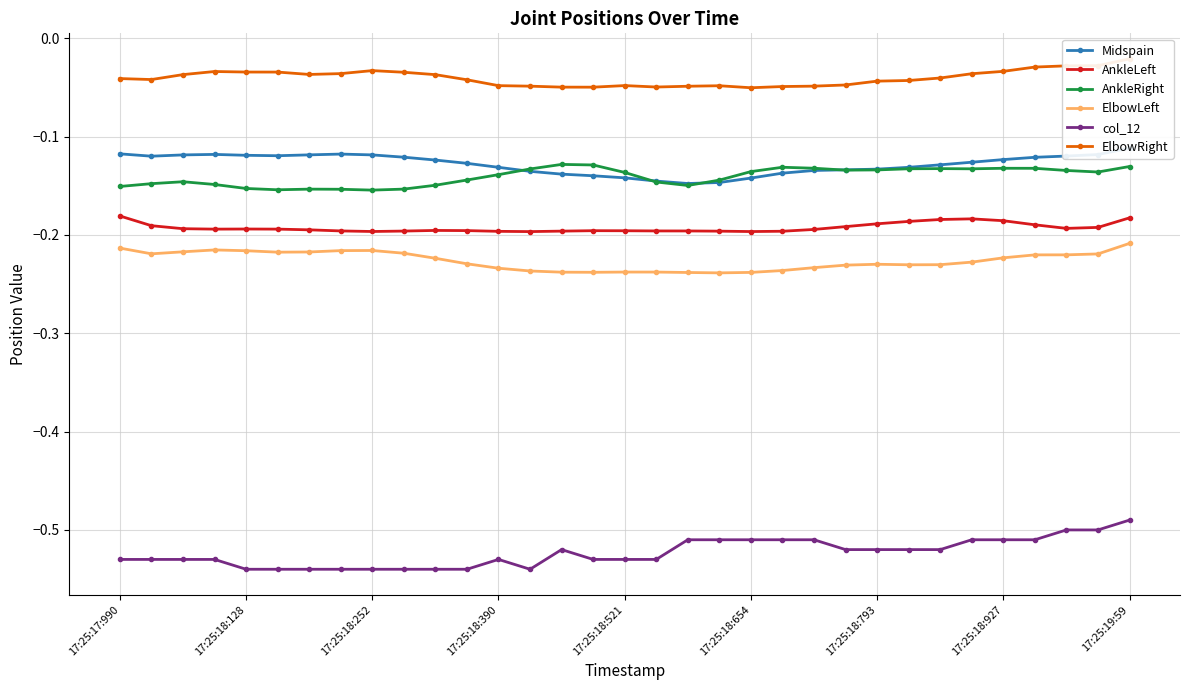

True or false: AnkleRight has more than 0 points higher than both neighbors.

True